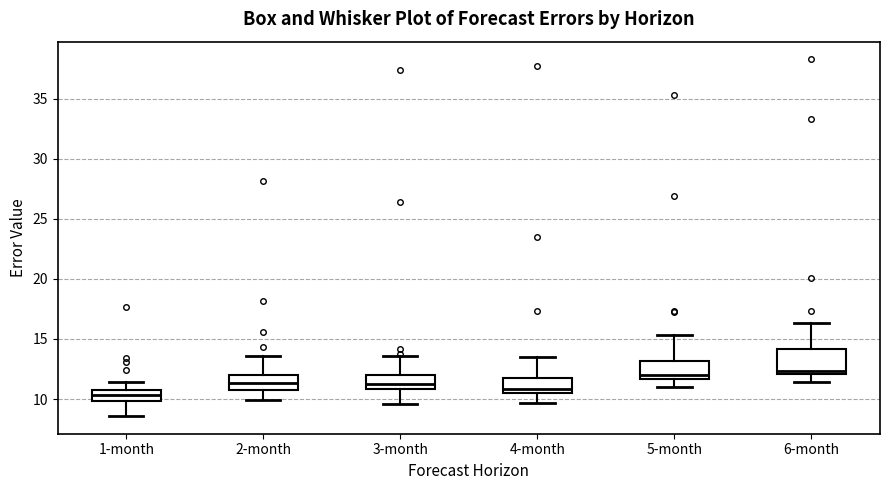

Reading left to right, read every box against the y-axis: the position of its median line, the range the box covers, and the ends of its whiskers. The values are not printed on the chart, so give them approximately, as read against the axis.

1-month: median 10.5, box 10.0 to 11.0, whiskers 8.5 to 11.5
2-month: median 11.5, box 10.5 to 12.0, whiskers 10.0 to 13.5
3-month: median 11.0 (just above the box's lower edge), box 11.0 to 12.0, whiskers 9.5 to 13.5
4-month: median 11.0, box 10.5 to 12.0, whiskers 9.5 to 13.5
5-month: median 12.0, box 11.5 to 13.0, whiskers 11.0 to 15.5
6-month: median 12.5, box 12.0 to 14.0, whiskers 11.5 to 16.5